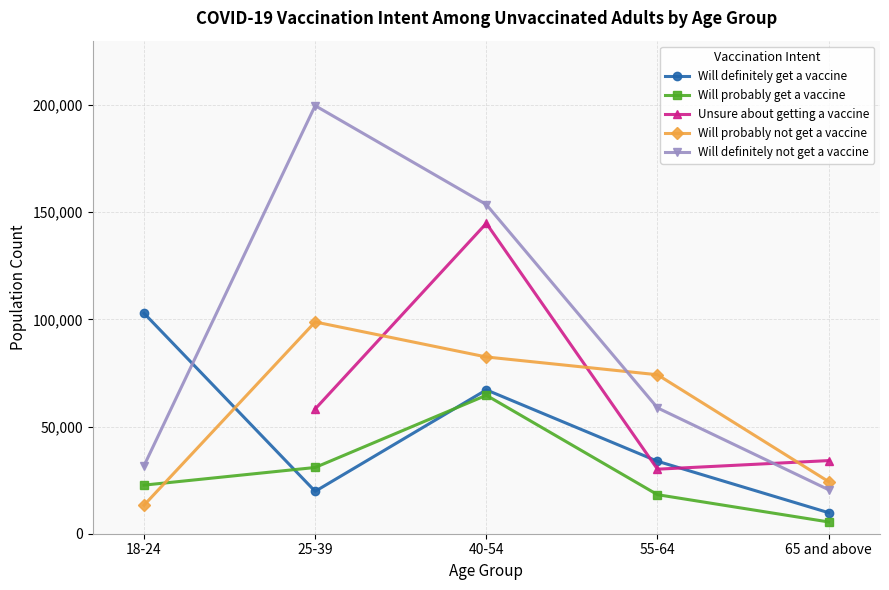

How many data points does each series have?

5